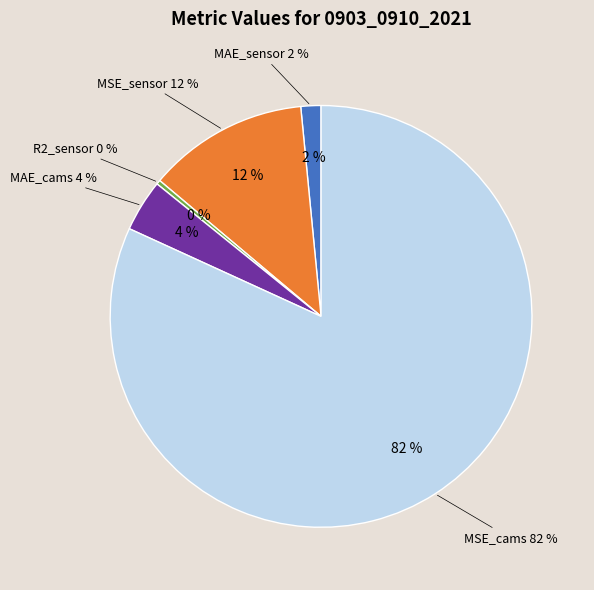

True or false: MSE_sensor accounts for 1% of the total.

False